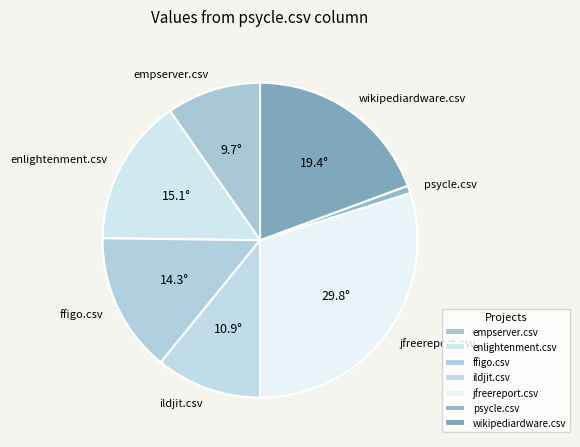

Combined, do psycle.csv and ffigo.csv account for over 50%?

No